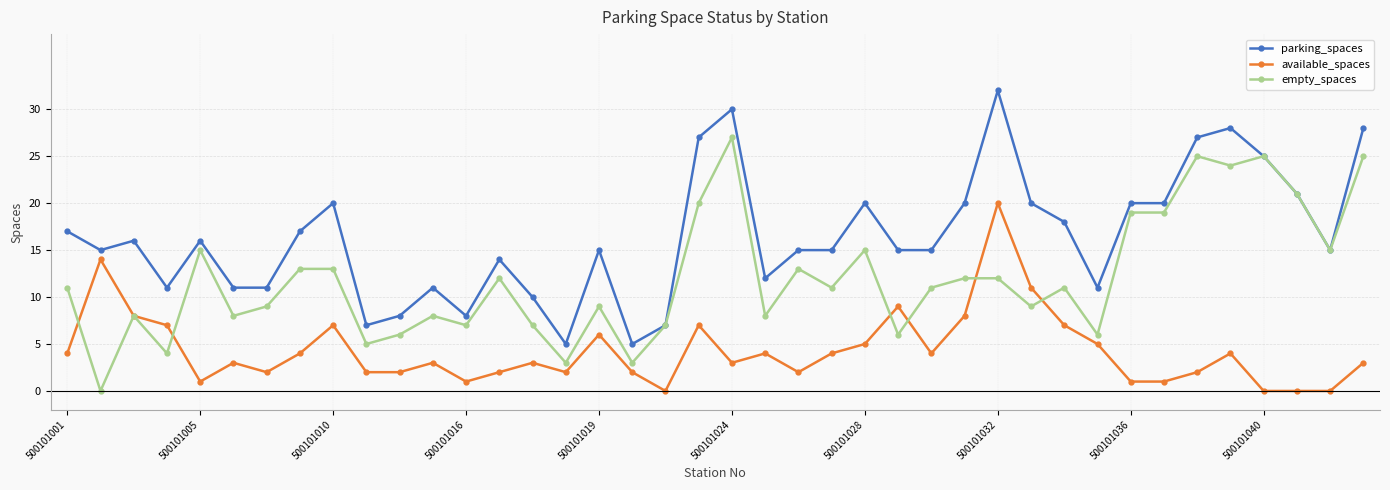

Rank the series by their maximum value, from highest to lowest.

parking_spaces, empty_spaces, available_spaces